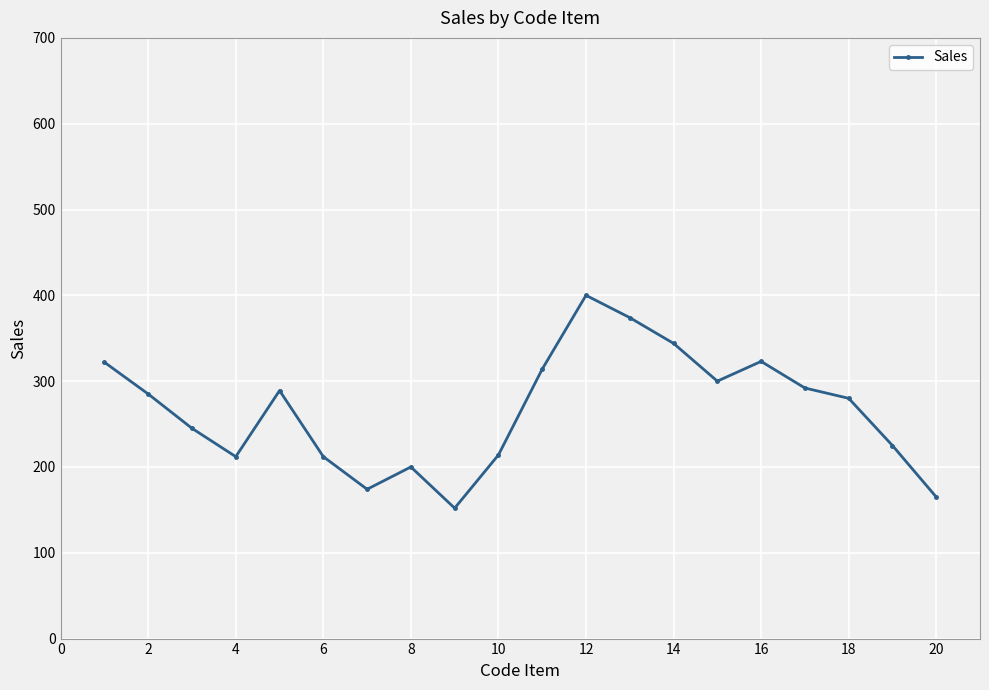

What is the value of the 6th point from the left?

212